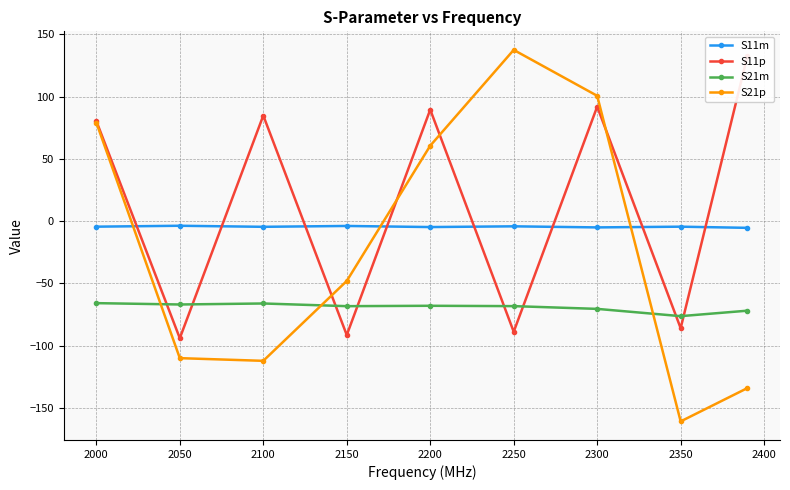

What is the value of the S21p point at the 9th from the left?

-134.1